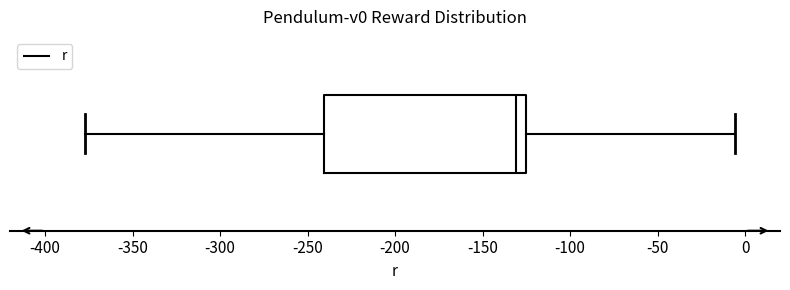

Where does the median line of the box sit on the x-axis? The values are not printed on the chart, so give them approximately, as read against the axis.

-130